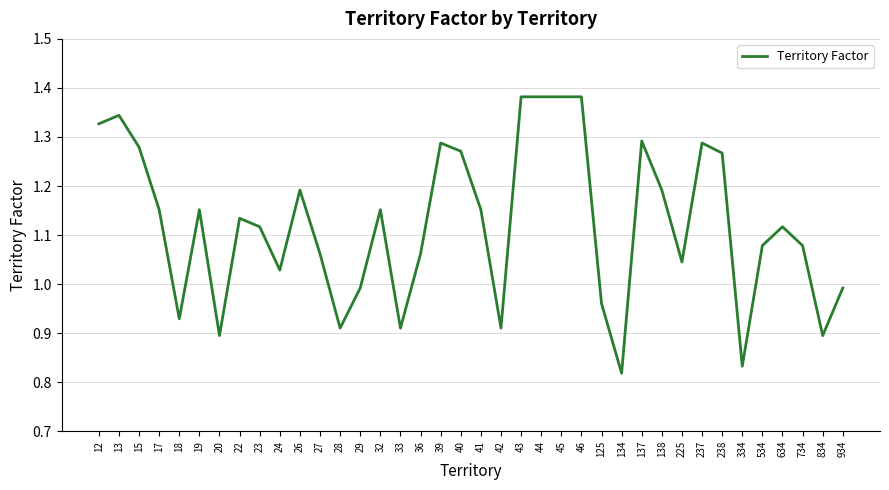

True or false: the data shows 1.7 at 39.

False